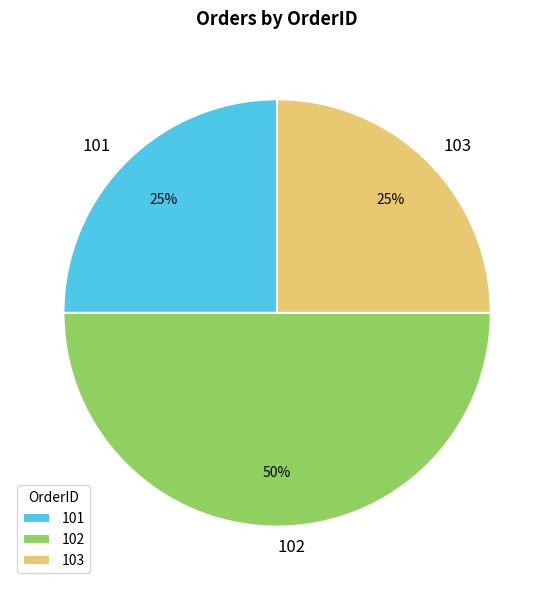

True or false: 103 accounts for 12% of the total.

False